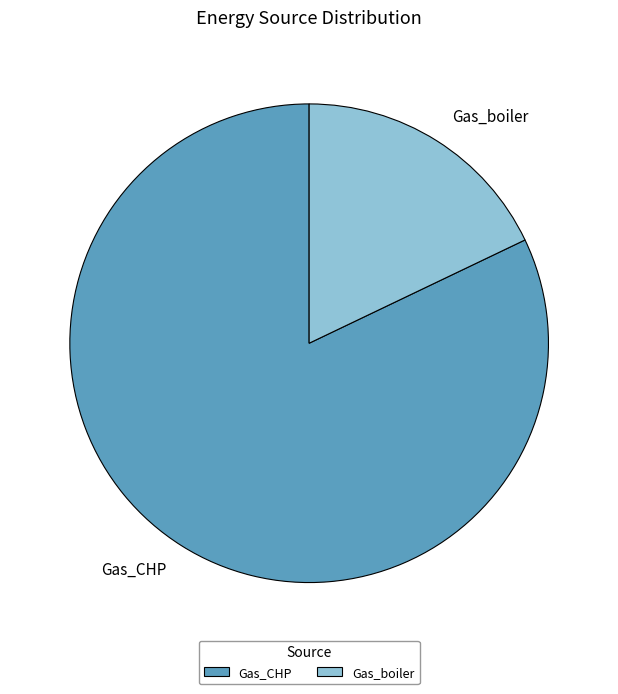

Is the sum of Gas_boiler and Gas_CHP greater than half?

Yes